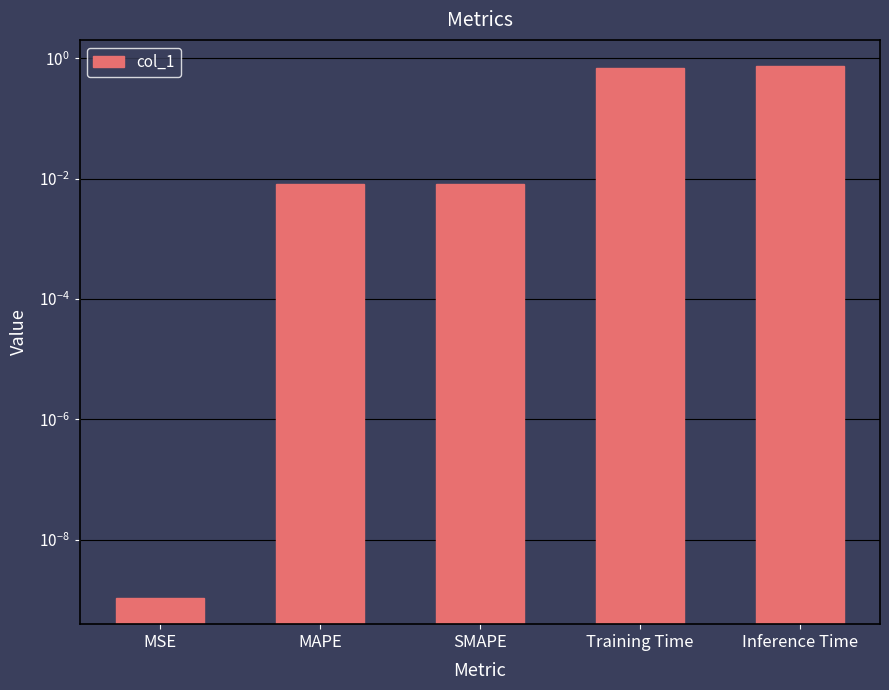

Rank the categories by value from highest to lowest.

Inference Time, Training Time, SMAPE, MAPE, MSE